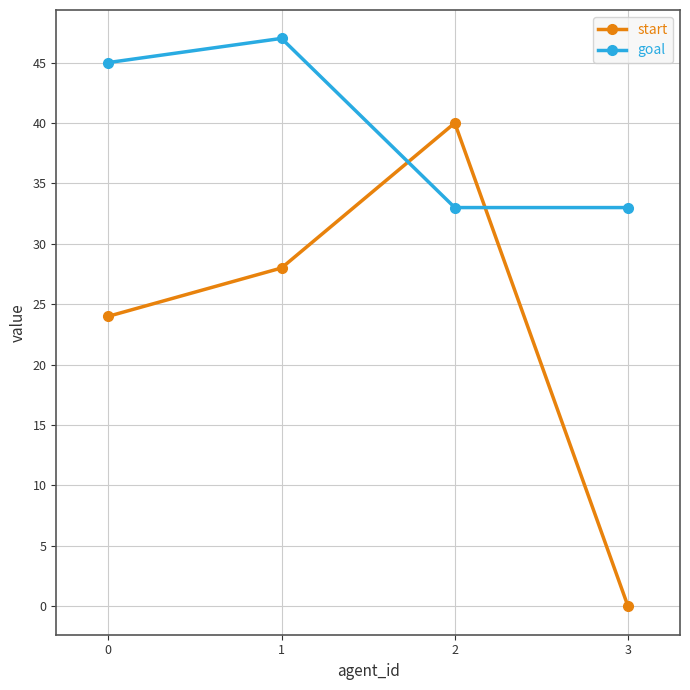

Where is start nearest to the value 20?

0